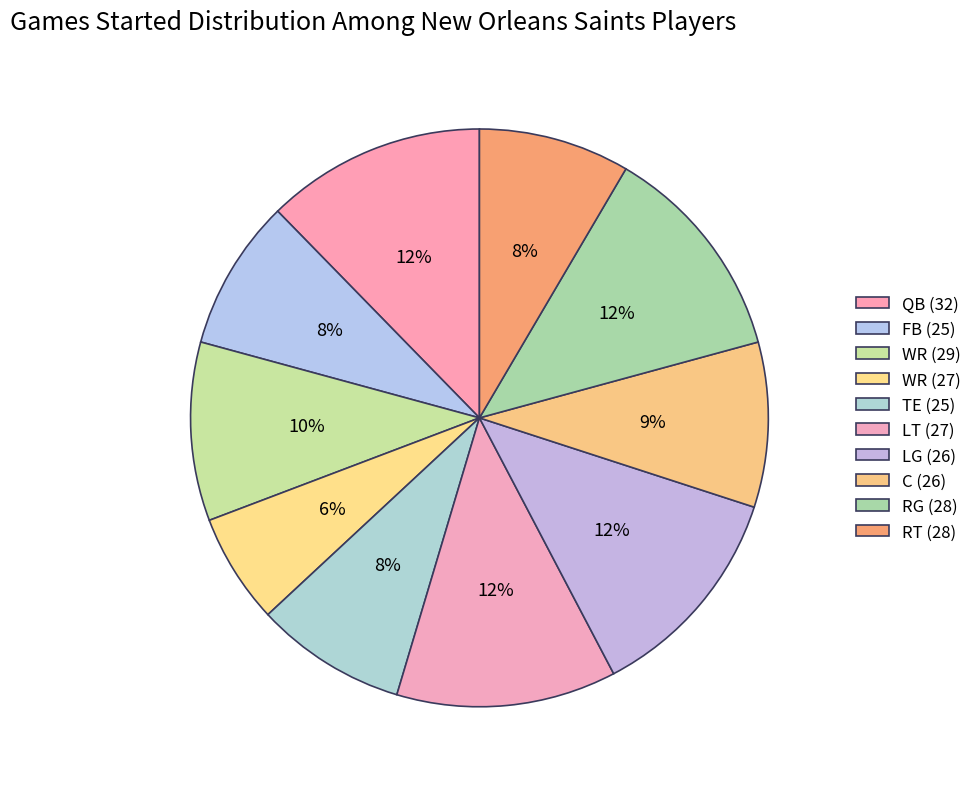

True or false: QB (32) accounts for 12% of the total.

True